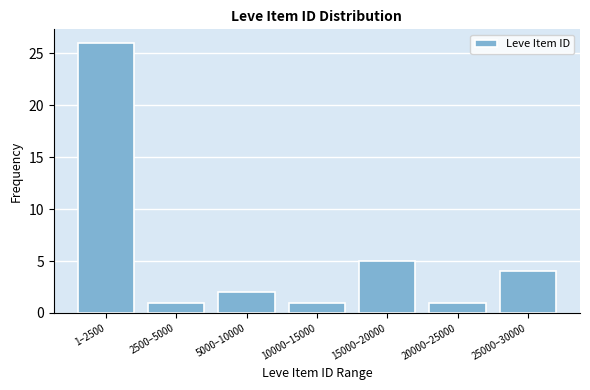

Reading left to right, extract all data points from this chart.

26	1	2	1	5	1	4